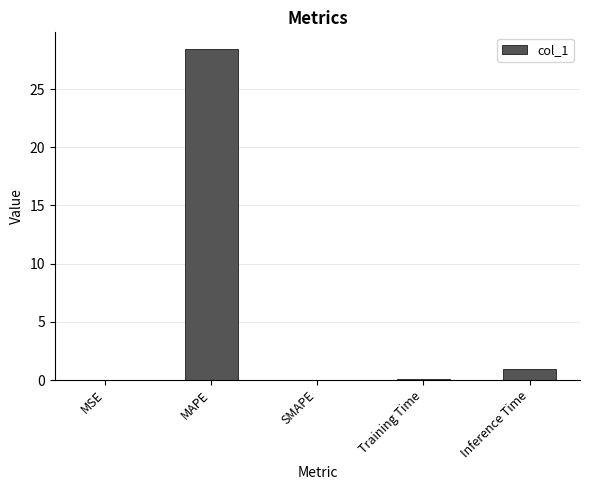

Is it true that the value at Training Time is 0.1?

True